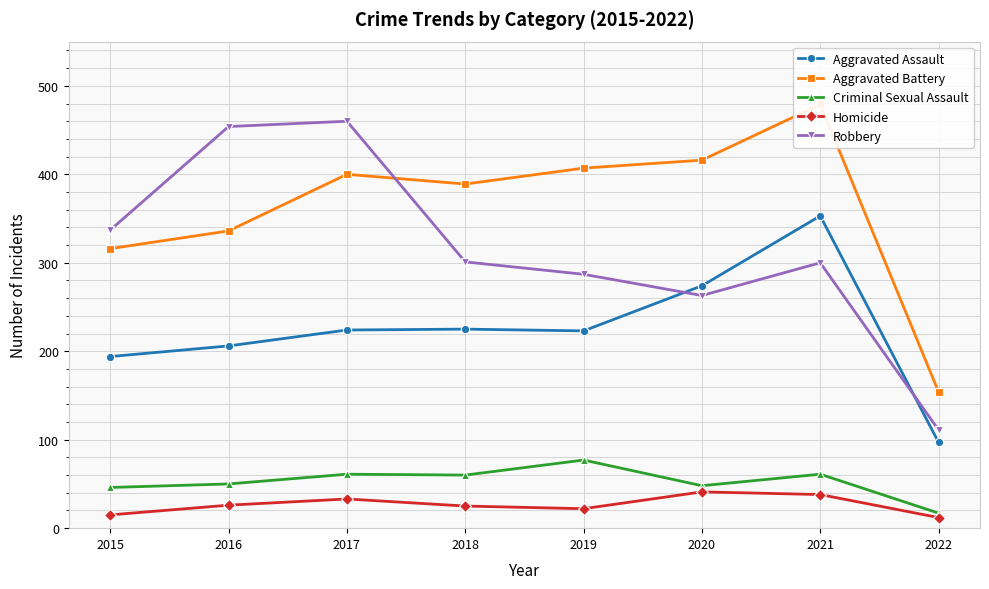

True or false: Robbery has a value of 27 at 2022.

False